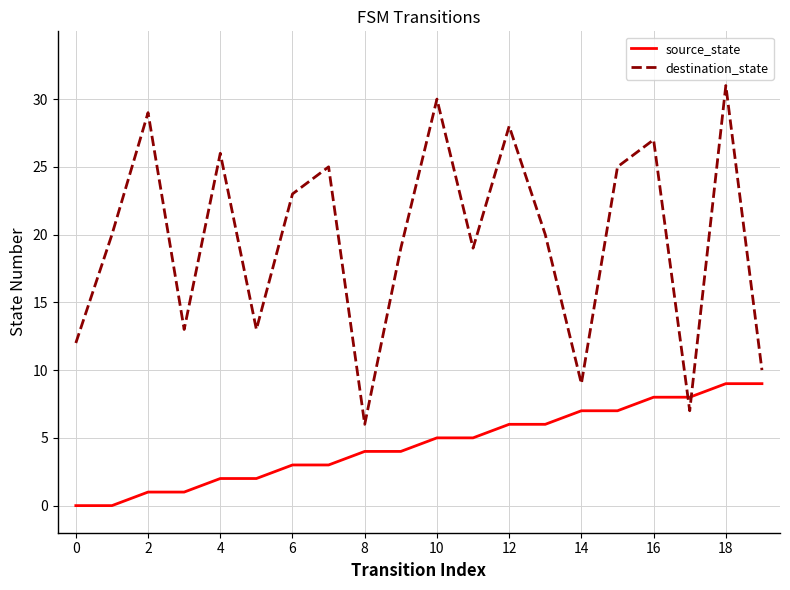

Which series has the largest total across all categories?

destination_state